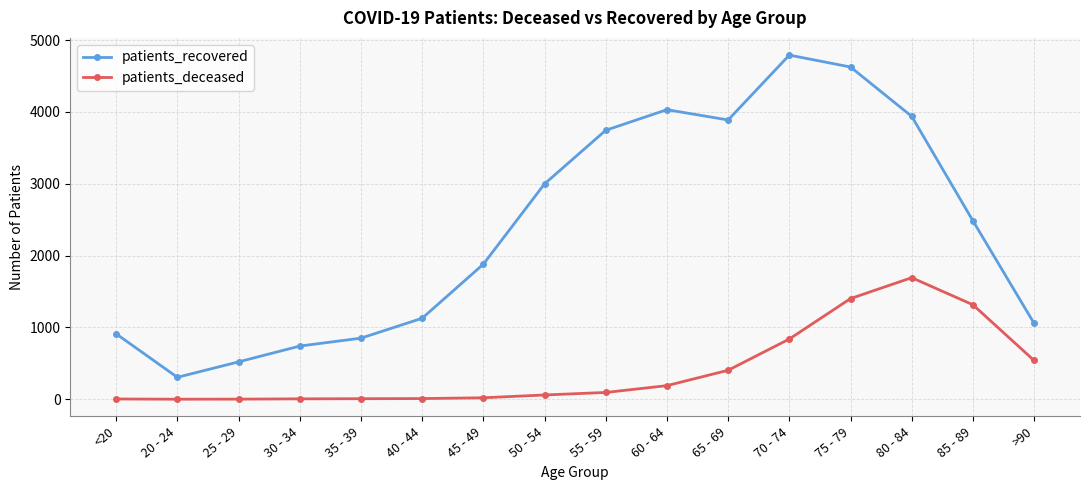

What is the difference between the maximum and minimum values in the patients_deceased series?

1692